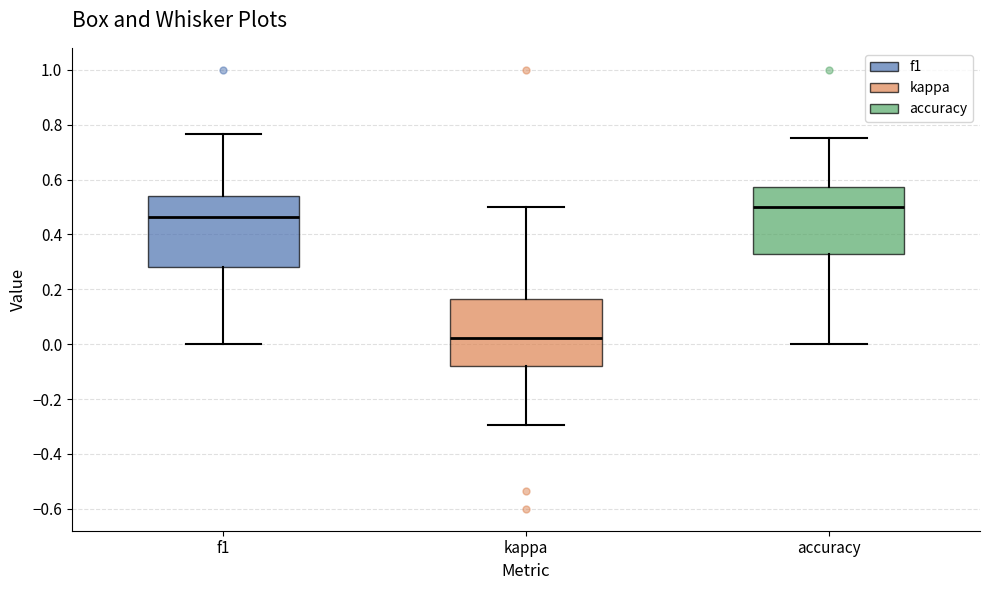

Reading left to right, transcribe this box plot: for each box, give where its median line is, the range the box spans, and where its two whiskers end, as read against the y-axis. The values are not printed on the chart, so give them approximately, as read against the axis.

f1: median 0.46, box 0.28 to 0.54, whiskers 0.00 to 0.76
kappa: median 0.02, box -0.08 to 0.16, whiskers -0.30 to 0.50
accuracy: median 0.50, box 0.32 to 0.58, whiskers 0.00 to 0.76